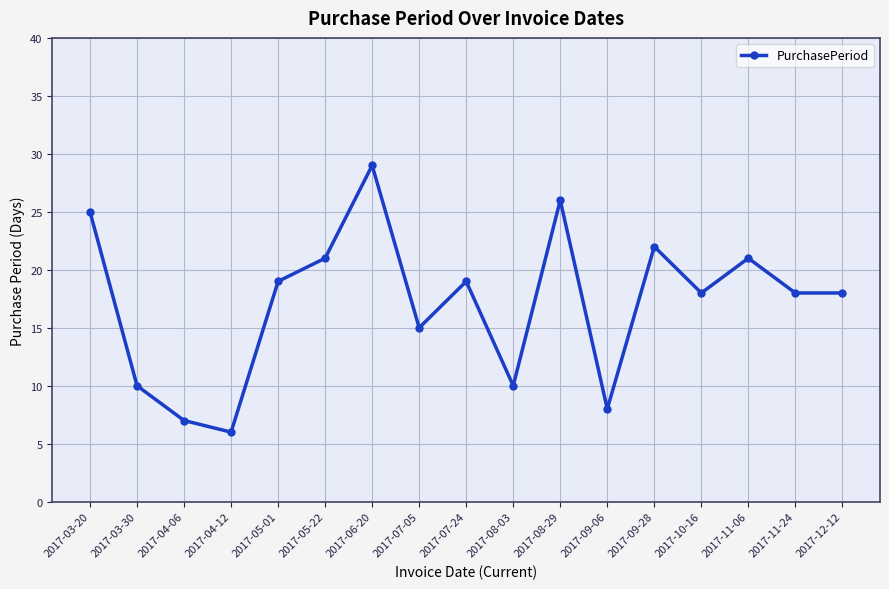

Is this an area chart (filled region under the line)?

No